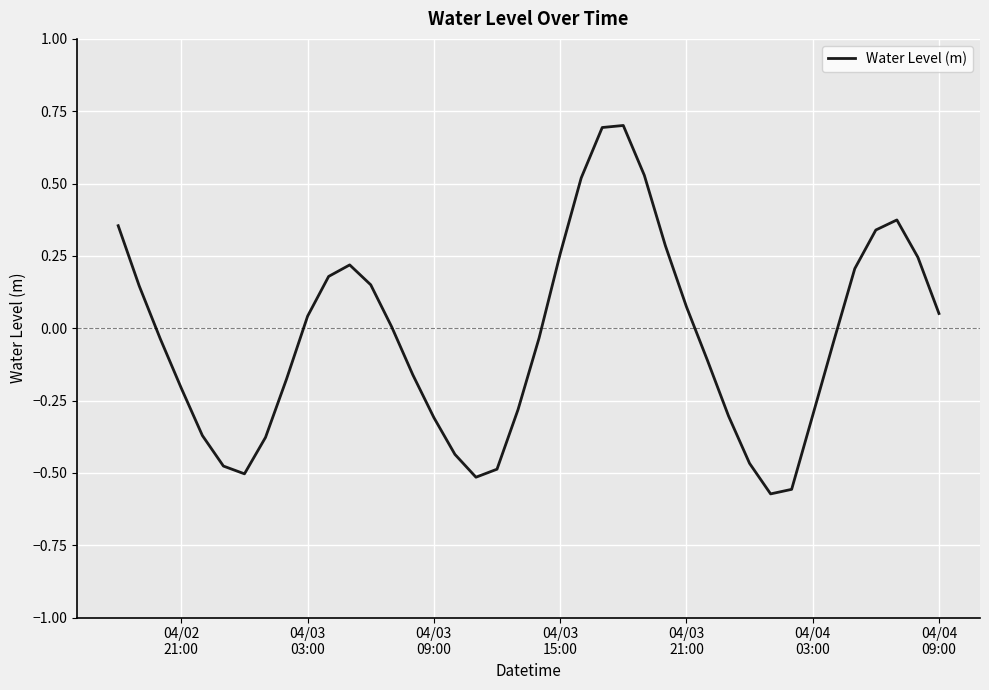

What is the maximum value shown in the chart?

0.7